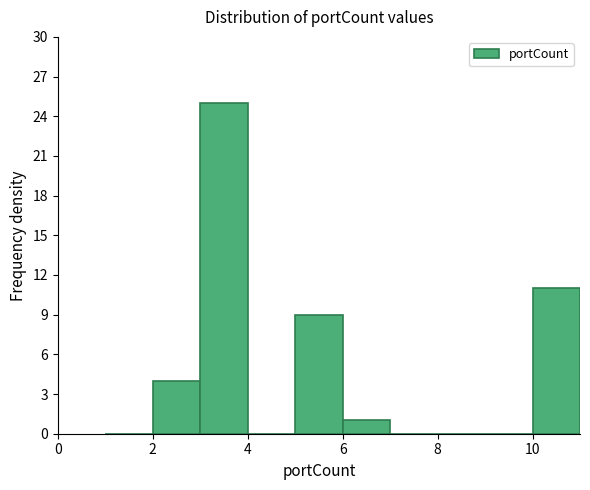

Reading left to right, list every bar in this chart as the range it spans on the x-axis followed by its height. The values are not printed on the chart, so give them approximately, as read against the axis.

1 to 2: 0
2 to 3: 4
3 to 4: 25
4 to 5: 0
5 to 6: 9
6 to 7: 1
7 to 8: 0
8 to 9: 0
9 to 10: 0
10 to 11: 11